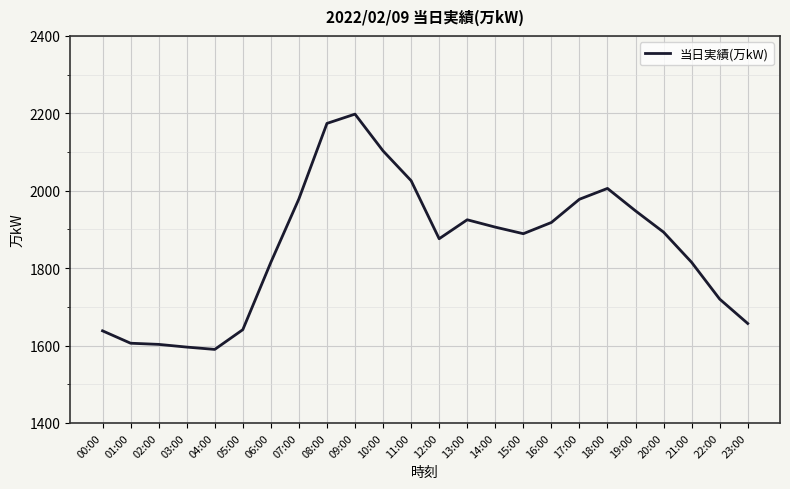

Which category has the highest value across all series?

09:00